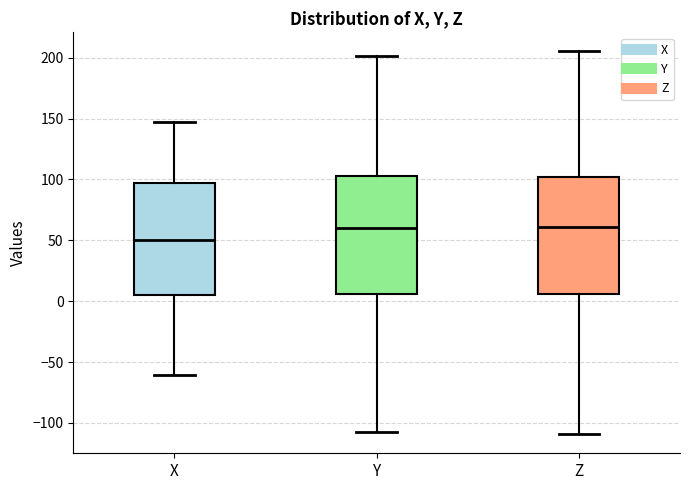

Where does the median line of the box for Z sit on the y-axis? The values are not printed on the chart, so give them approximately, as read against the axis.

60